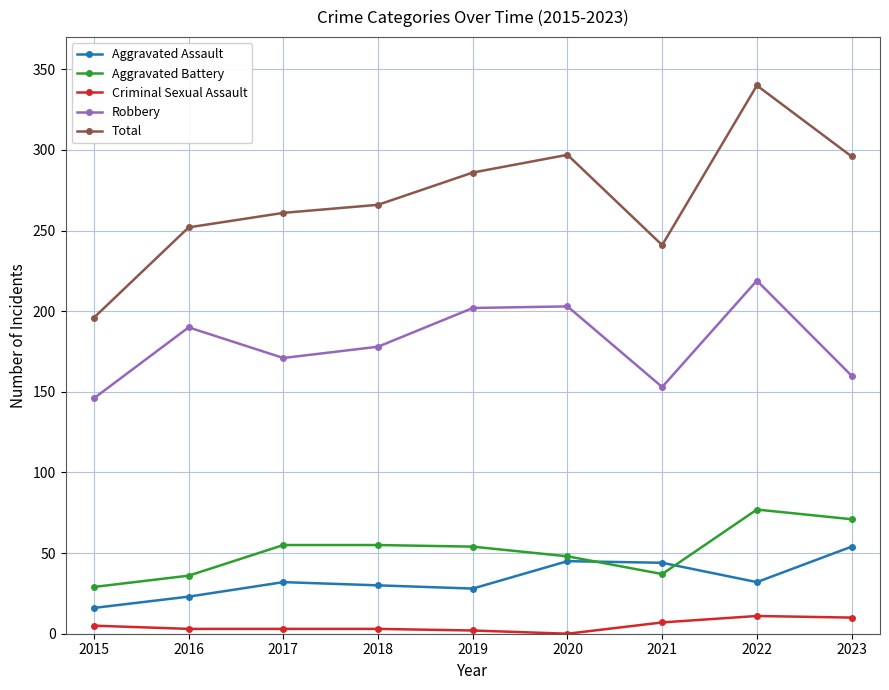

Does the chart display data point markers on the line(s)?

Yes